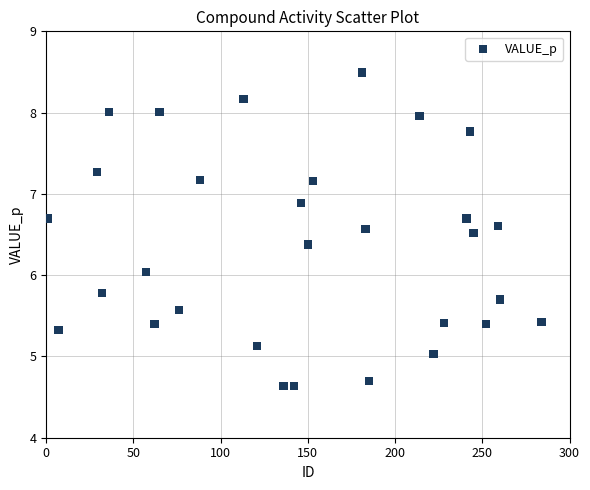

What is the range of Y values (max minus min)?

3.9